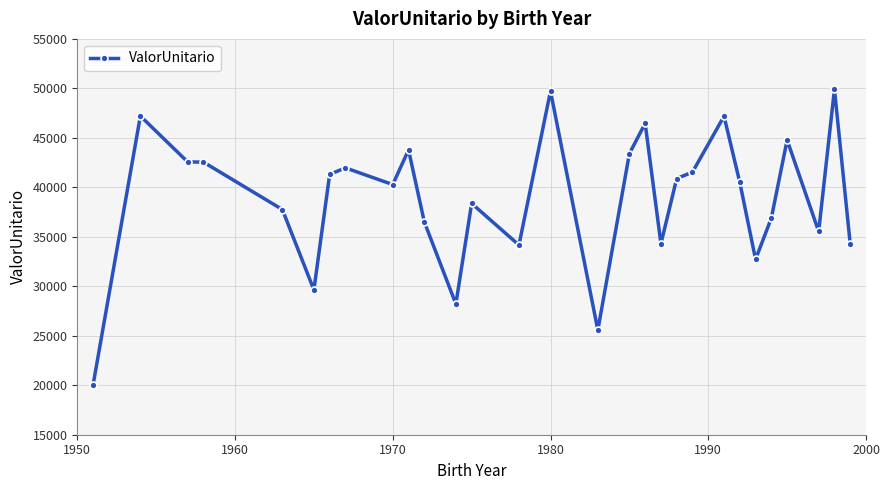

What is the minimum value shown in the chart?

20015.4